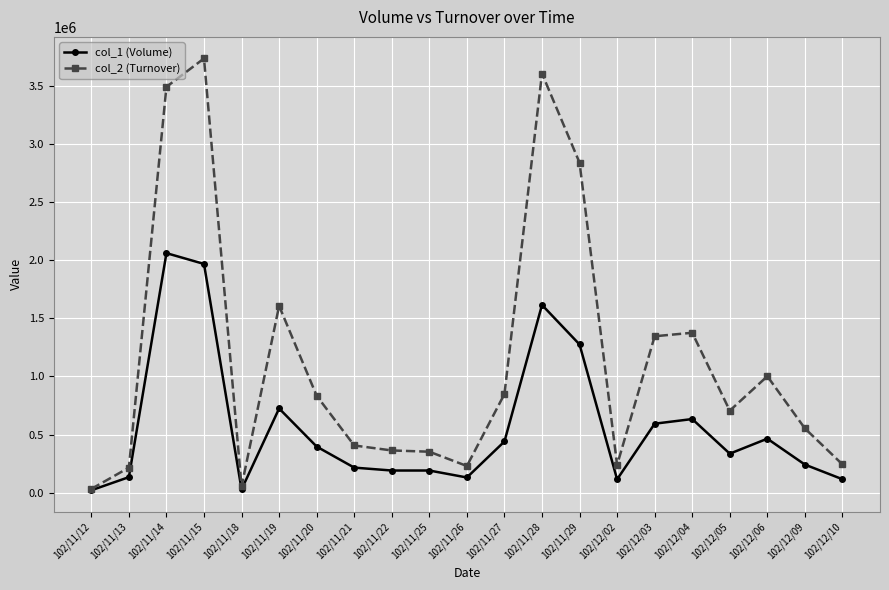

True or false: col_2 (Turnover) has a value of 549148 at 102/11/27.

False